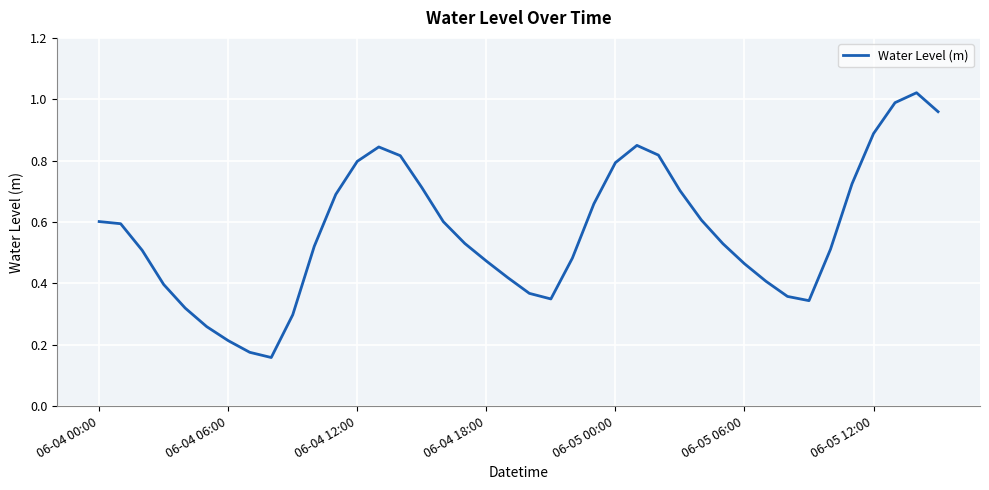

What is the difference between the maximum and minimum values?

0.9